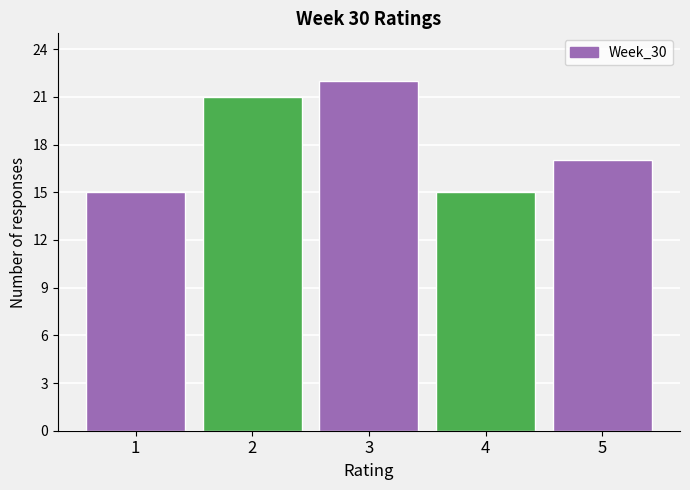

Reading right to left, extract all data points from this chart.

5=17	4=15	3=22	2=21	1=15